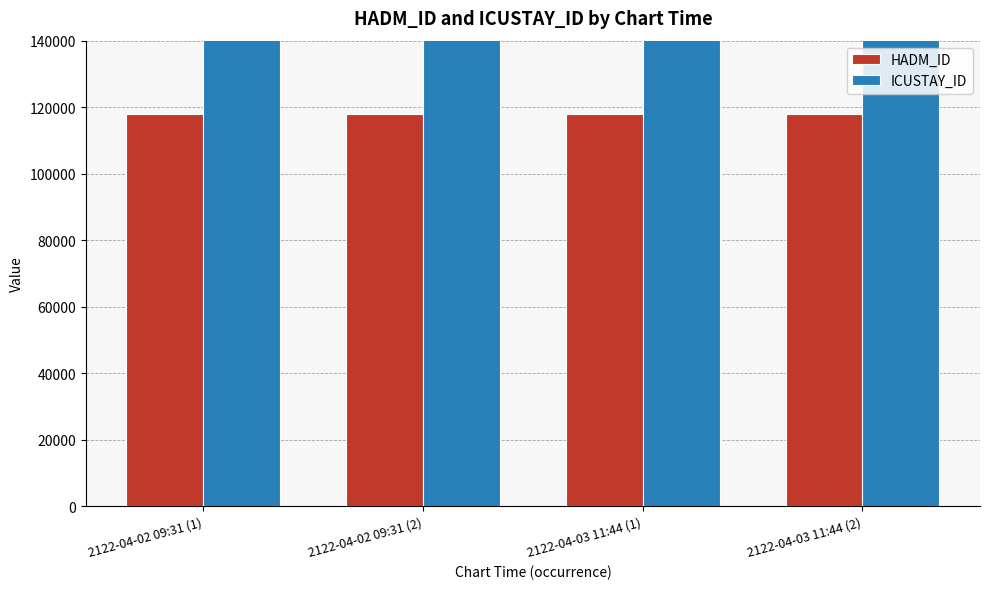

What is the total value across all series at 2122-04-03 11:44 (2)?

347975